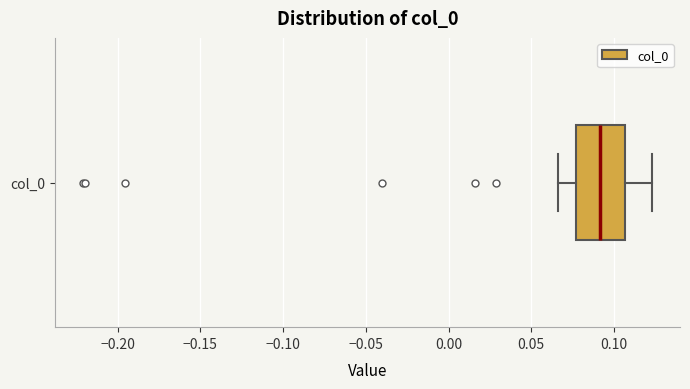

Where does the left whisker of the box for col_0 end on the x-axis? The values are not printed on the chart, so give them approximately, as read against the axis.

0.065